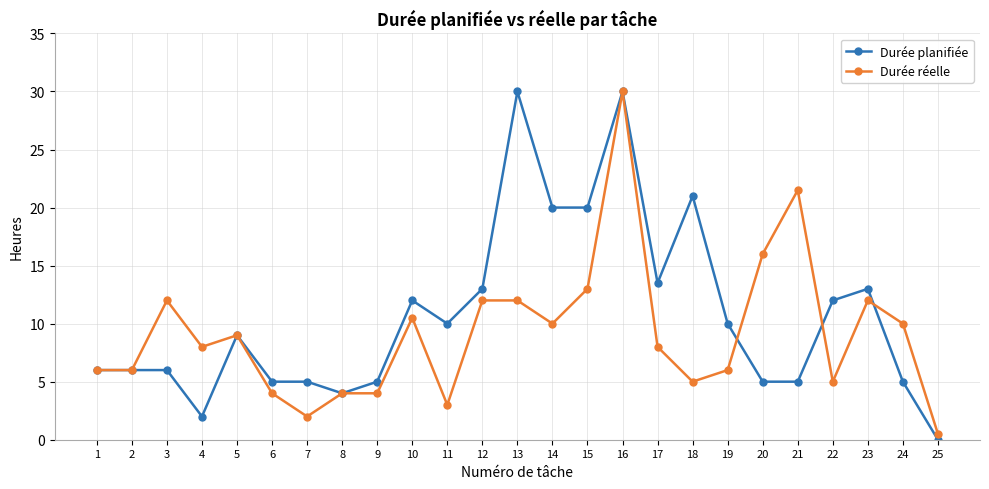

True or false: Durée réelle has more than 2 points higher than both neighbors.

True